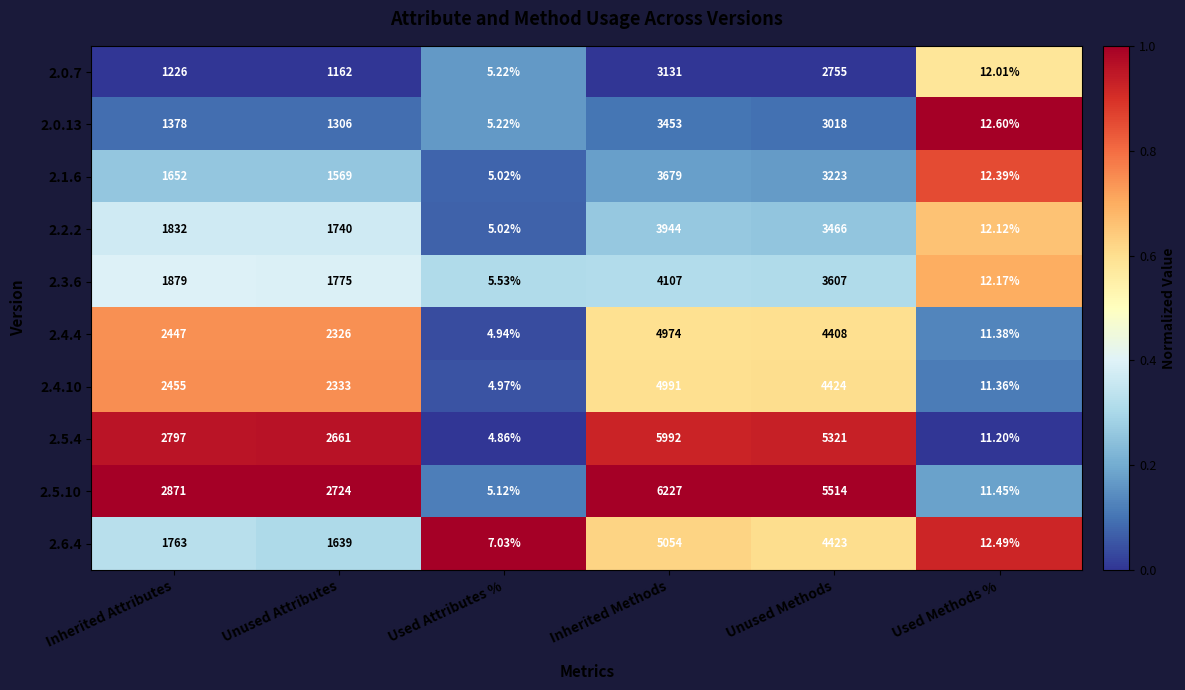

Is the value of 2.4.10 at Used Attributes % greater than the value of 2.0.7 at Used Attributes %?

No